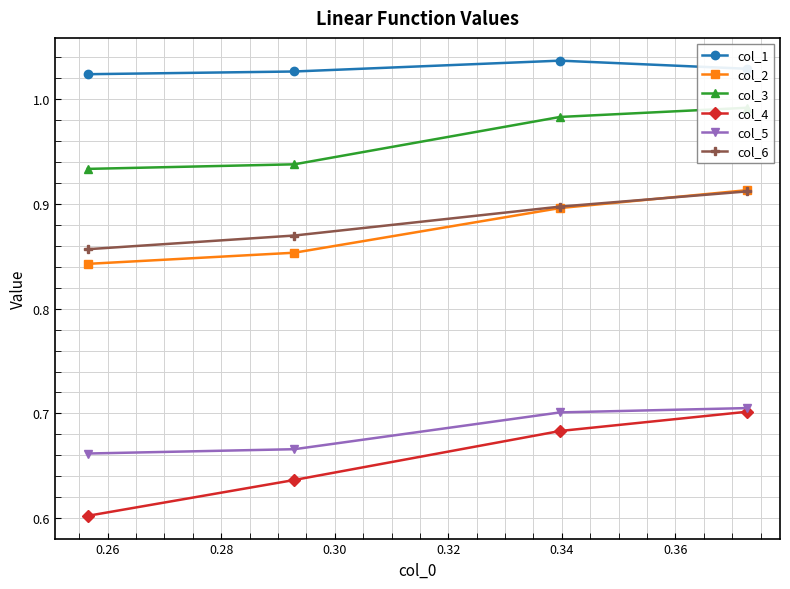

What is the value of the col_1 point at the 1st from the left?

1.0